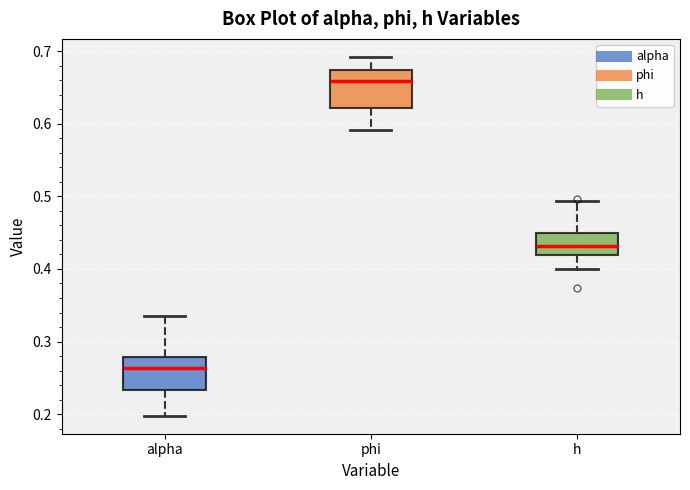

Where does the median line of the box for h sit on the y-axis? The values are not printed on the chart, so give them approximately, as read against the axis.

0.43